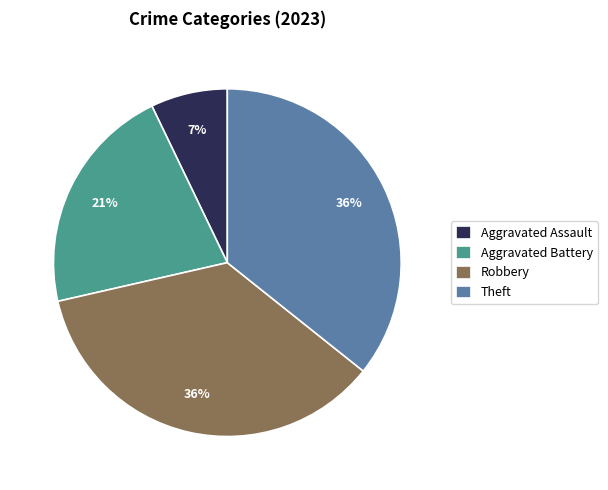

Approximately how many times larger is the value at Theft compared to Robbery?

1.0